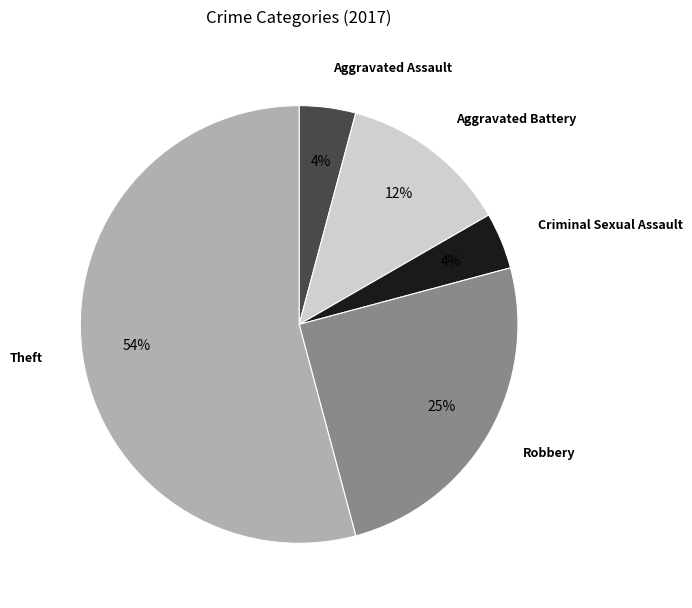

Approximately how many times larger is the value at Aggravated Battery compared to Aggravated Assault?

3.0